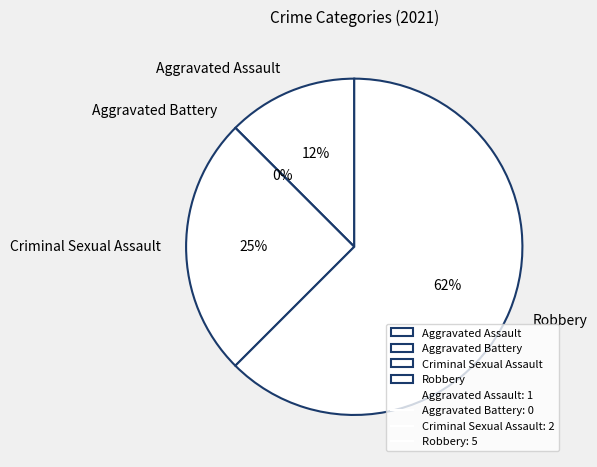

Does Robbery represent more than half of the total?

Yes